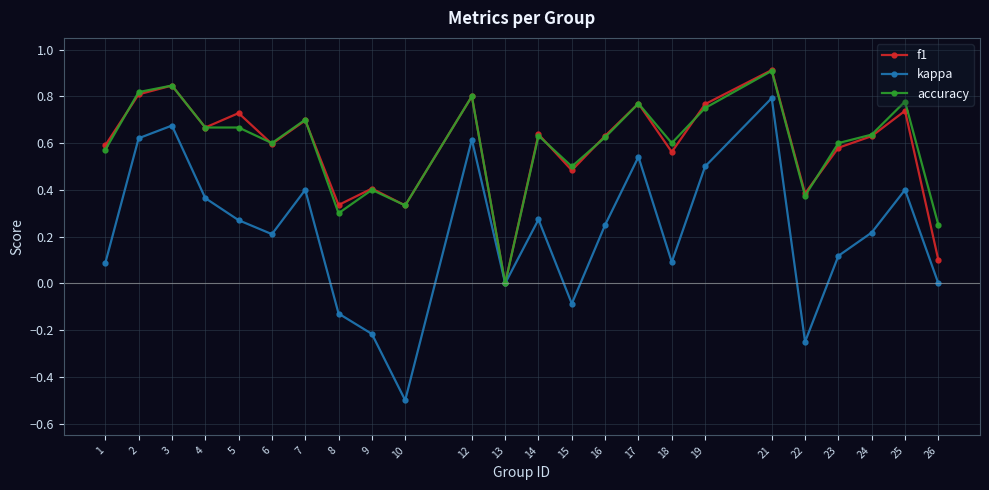

The value of f1 at 14 is 0.6. True or false?

True